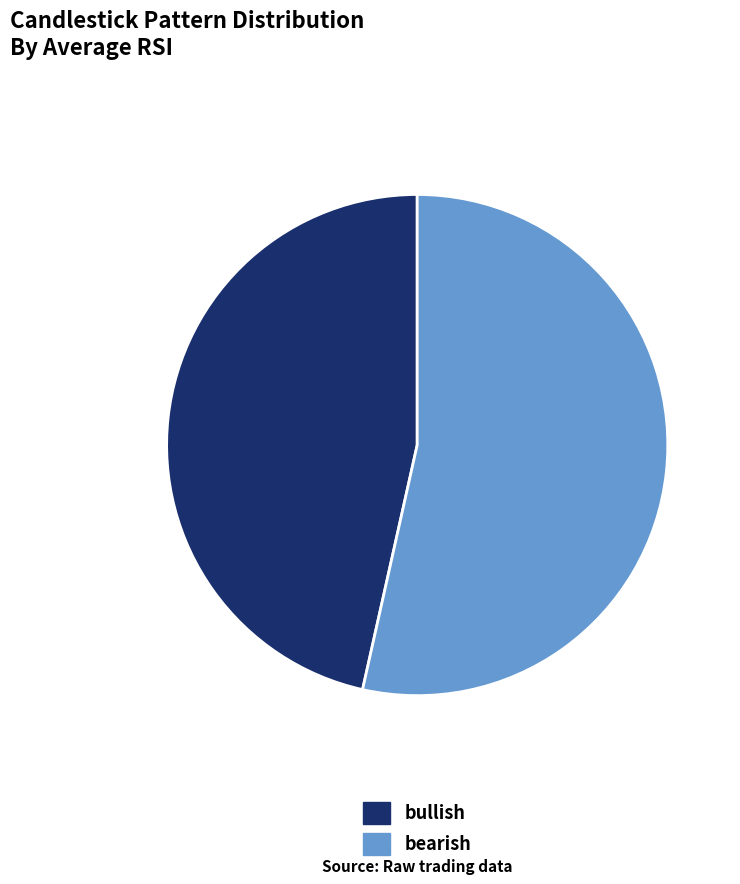

Do bearish and bullish together represent more than half of the pie?

Yes